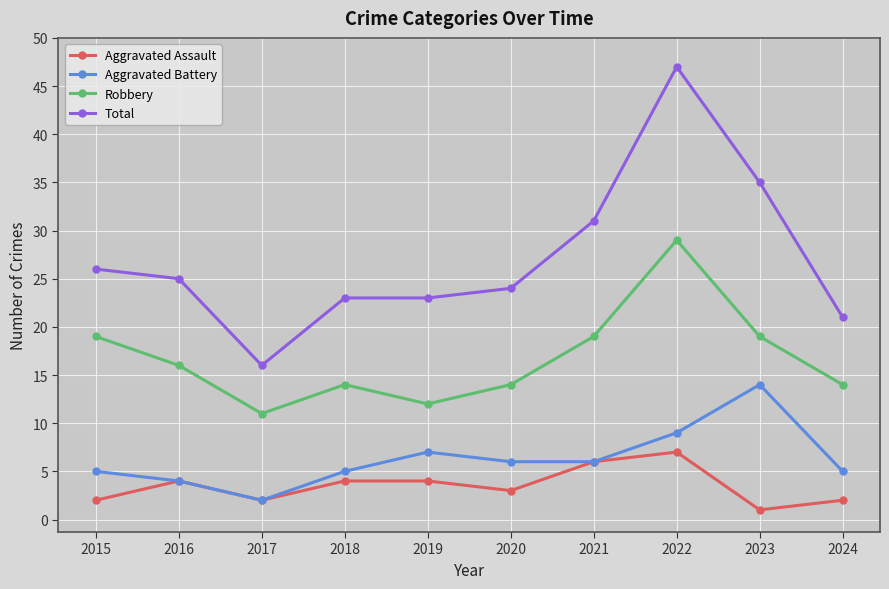

True or false: Aggravated Battery has a value of 9 at 2022.

True